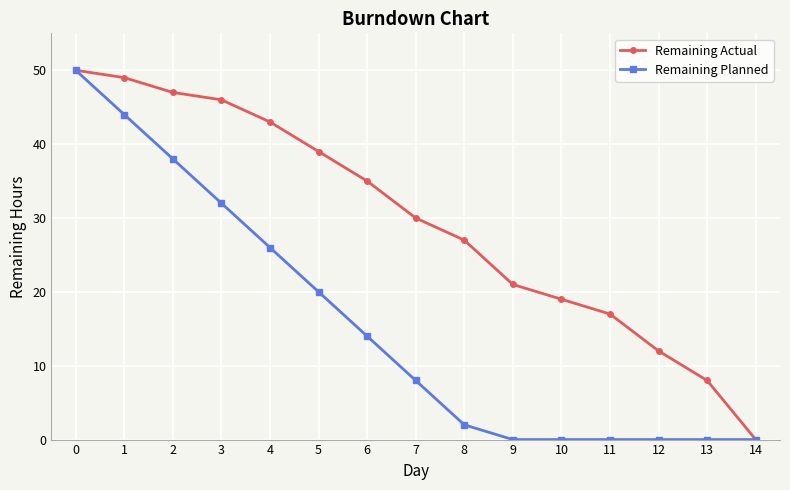

How many series are shown in this chart?

2